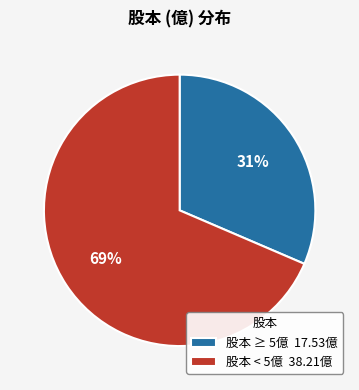

Is the sum of 股本 < 5億 38.21億 and 股本 ≥ 5億 17.53億 greater than half?

Yes